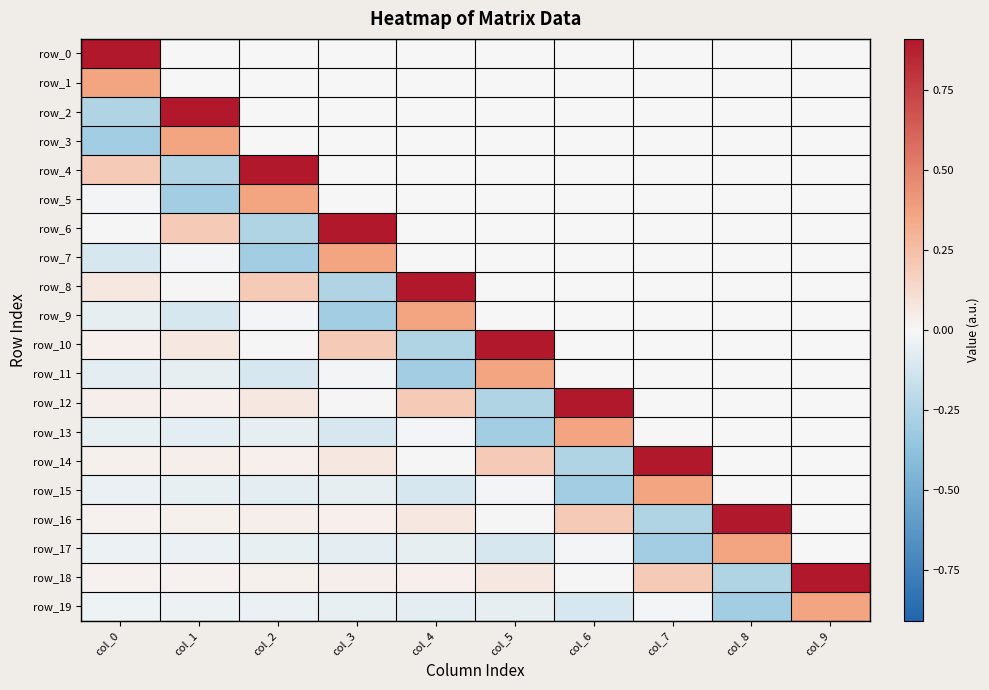

How many data points in row_12 are above 0?

6